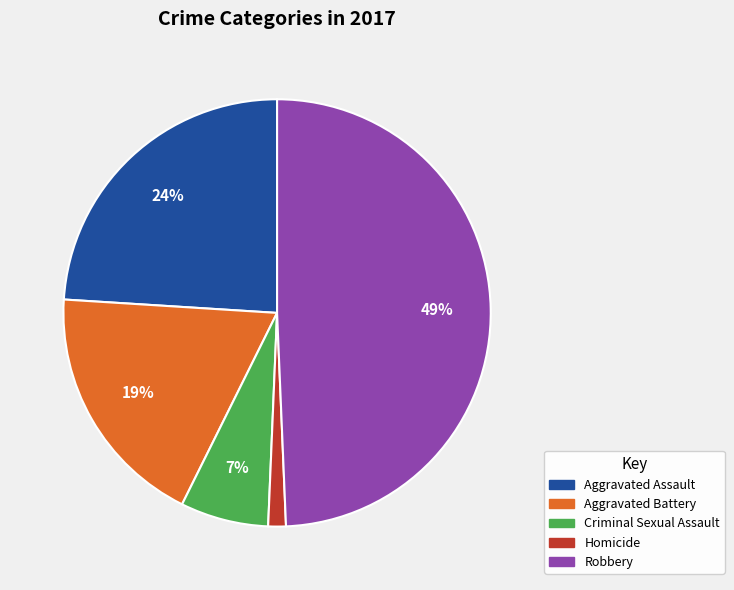

Count the number of slices in the pie.

5